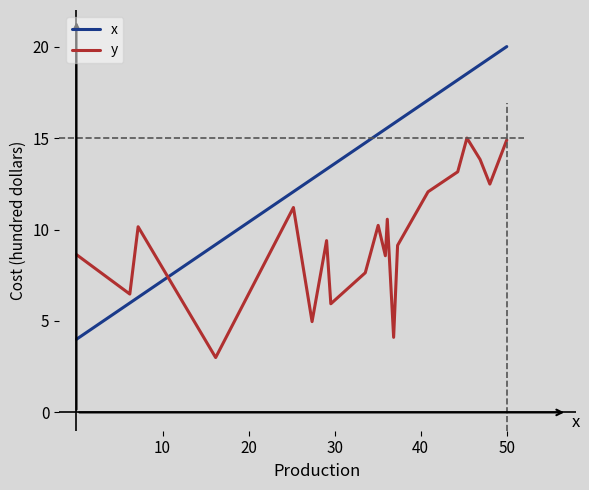

True or false: x and y intersect in this chart.

True